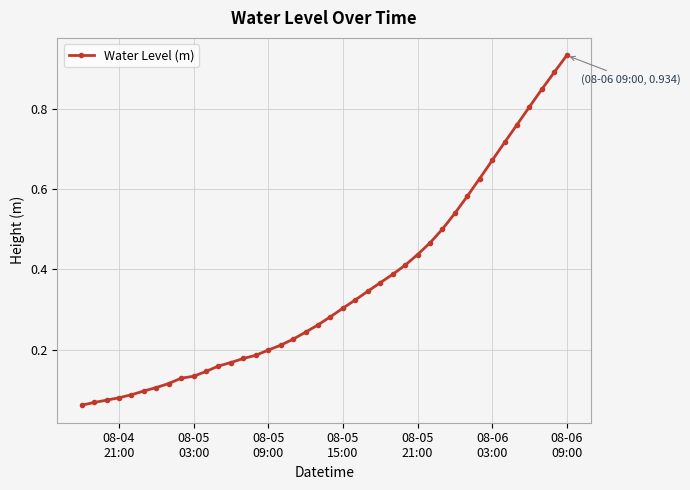

What is the sum of all values?

14.1